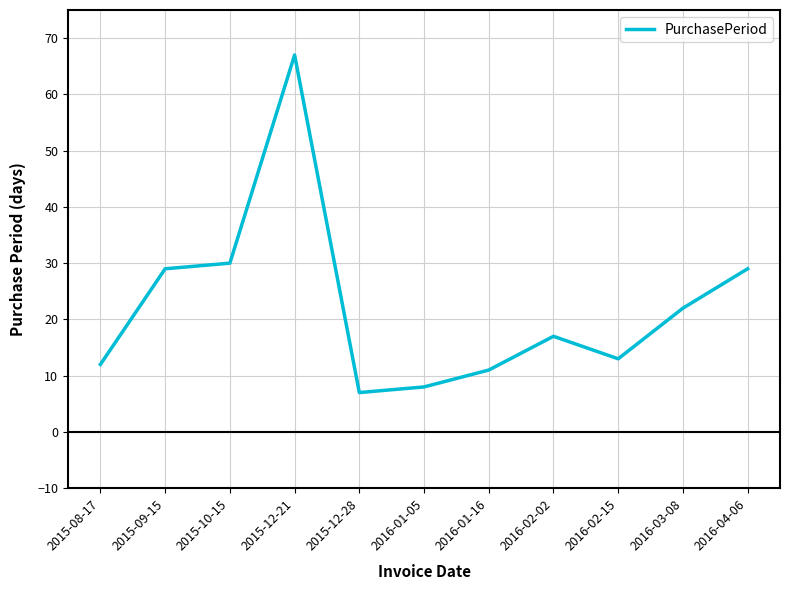

What is the difference between the maximum and minimum values?

60